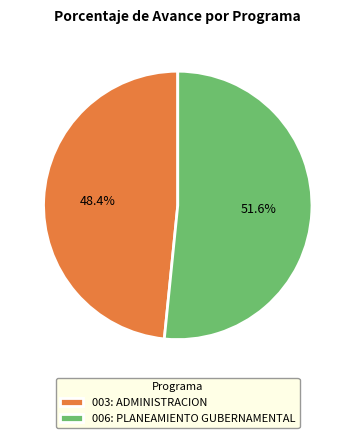

Count the number of slices in the pie.

2